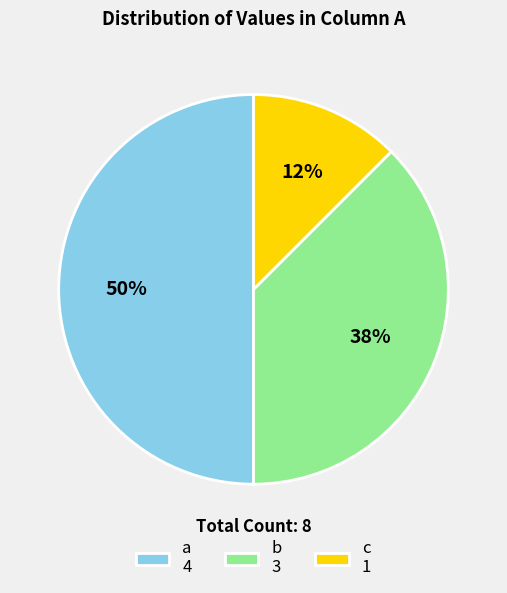

To the nearest percent, what is the average slice percentage?

33%